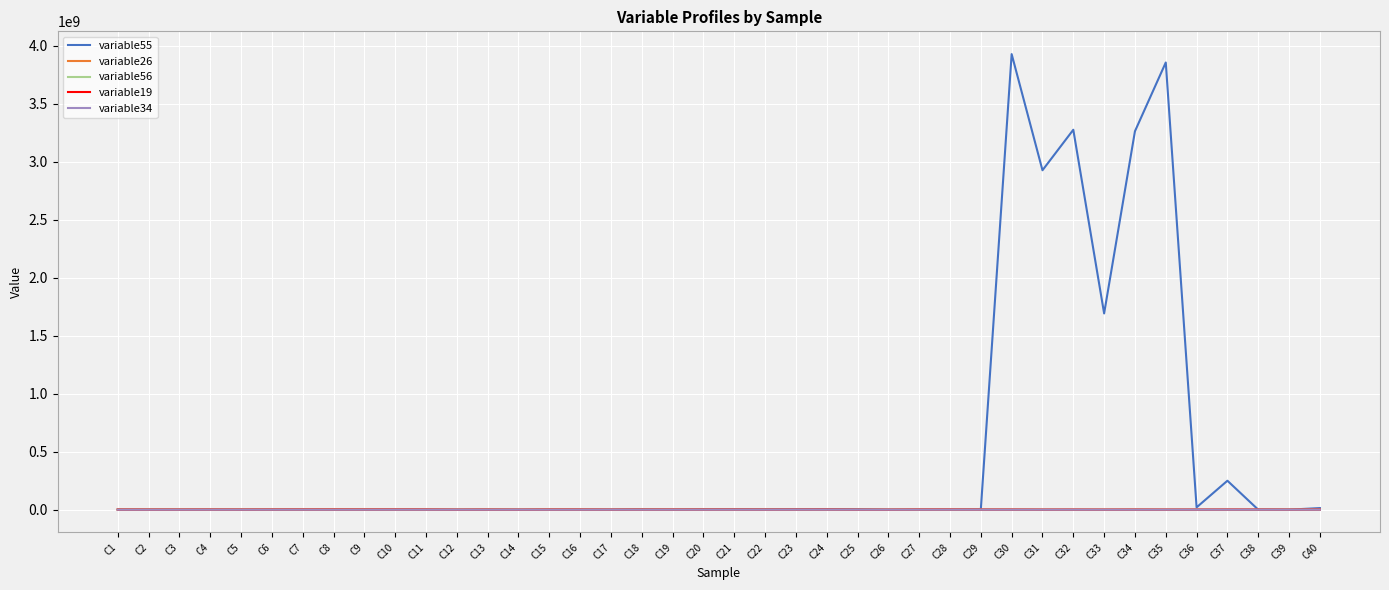

Which series has the largest range (max minus min)?

variable55